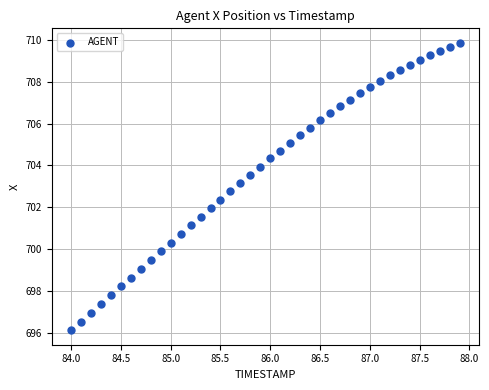

What is the range of Y values (max minus min)?

13.8